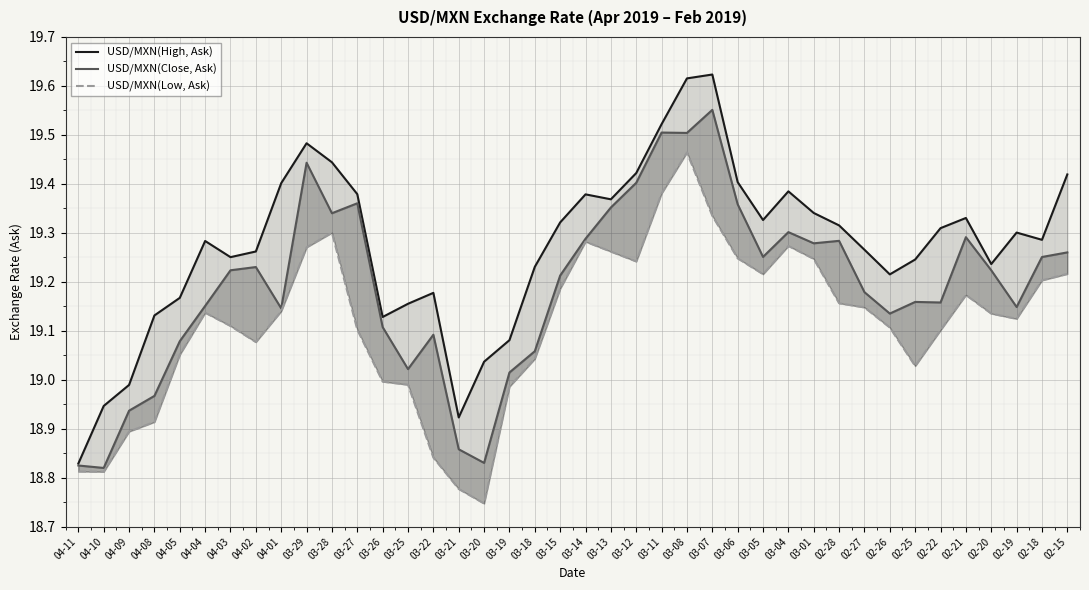

What is the label of the 14th point from the left?

03-25